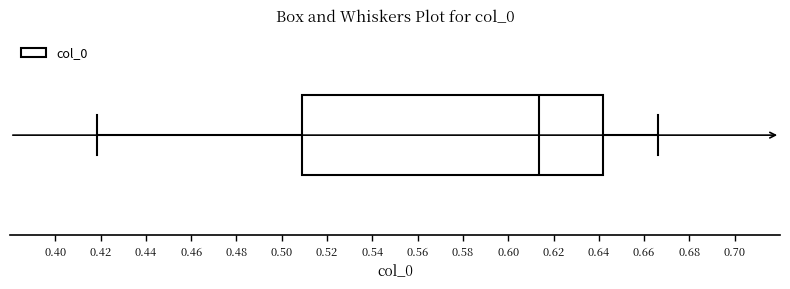

Transcribe this box plot: give where the median line is, the range the box spans, and where the two whiskers end, as read against the x-axis. The values are not printed on the chart, so give them approximately, as read against the axis.

median 0.614, box 0.510 to 0.642, whiskers 0.418 to 0.666